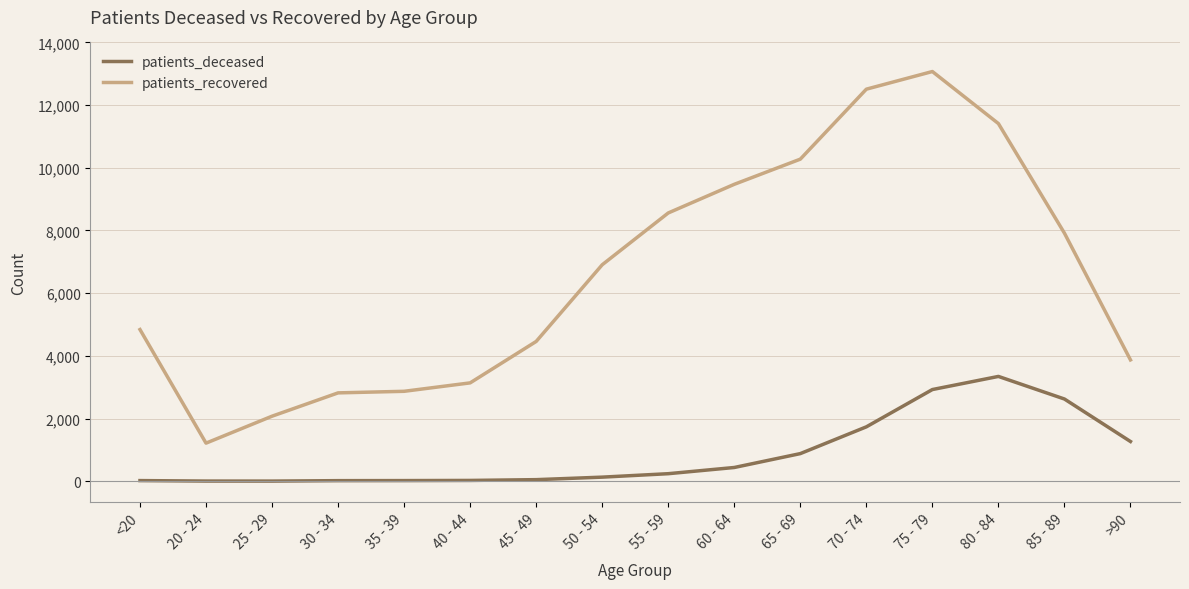

What is the sum of all patients_deceased values?

13709